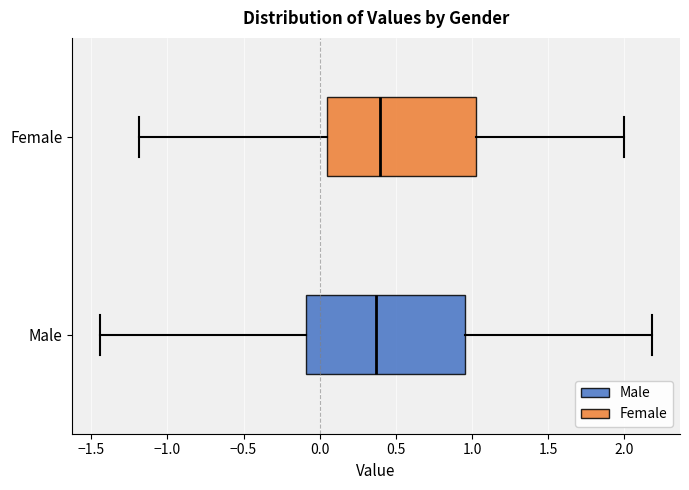

Which box is the widest, from its left edge to its right edge?

Male